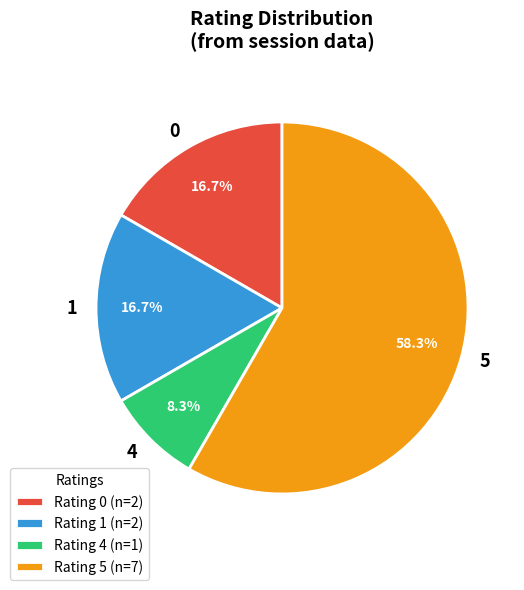

To the nearest percent, what is the average slice percentage?

25%